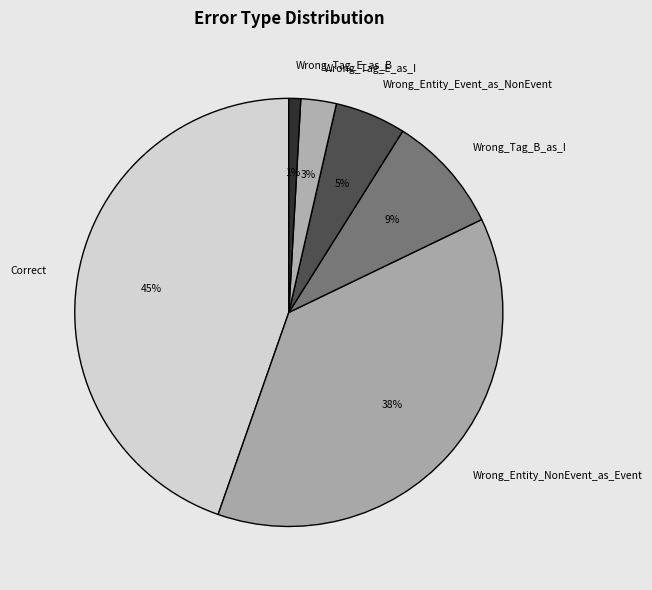

Which category has the biggest portion of the pie?

Correct